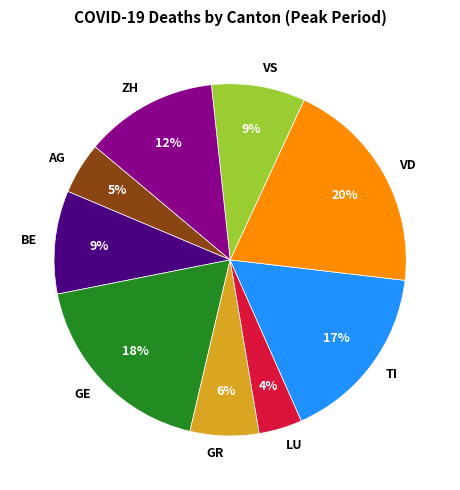

How many slices are in this pie chart?

9